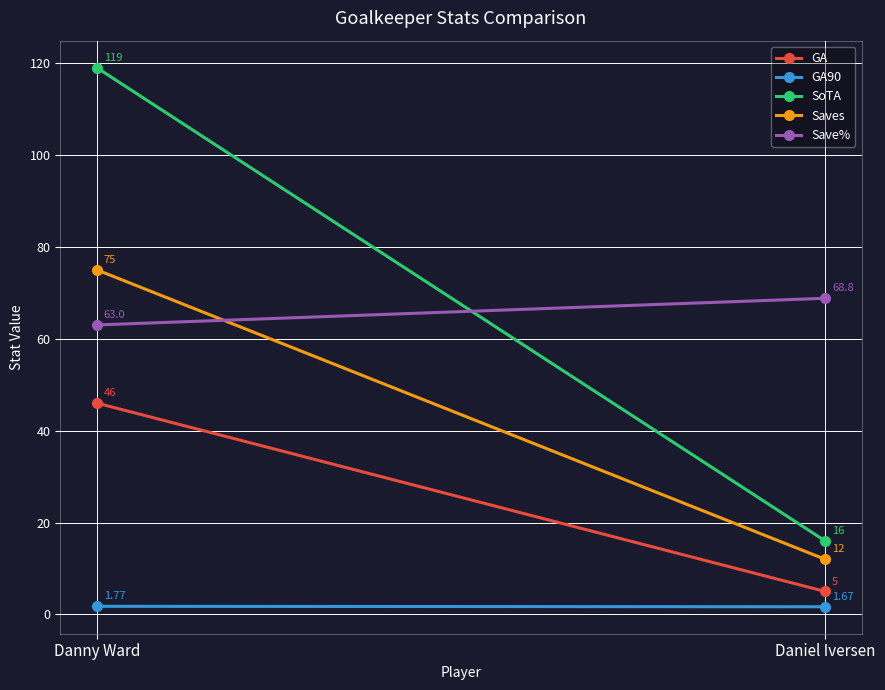

How many Saves values are between 12 and 75?

2